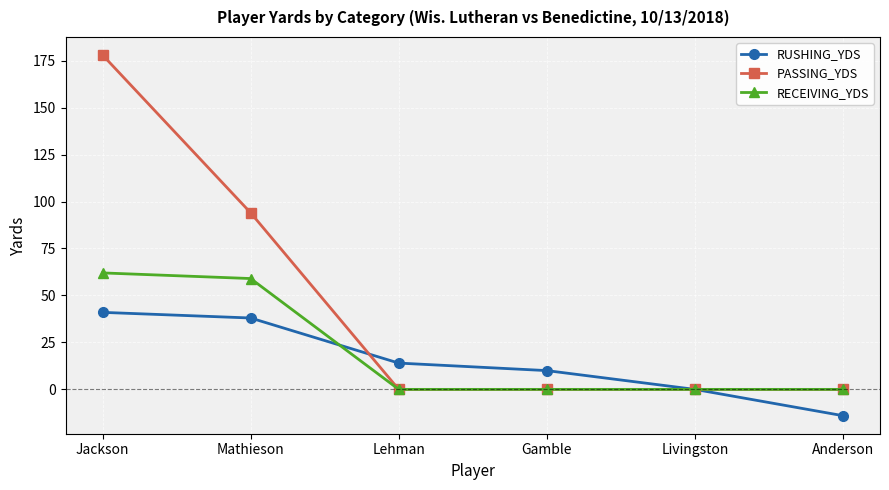

At Mathieson, list the series in order from largest to smallest.

PASSING_YDS, RECEIVING_YDS, RUSHING_YDS